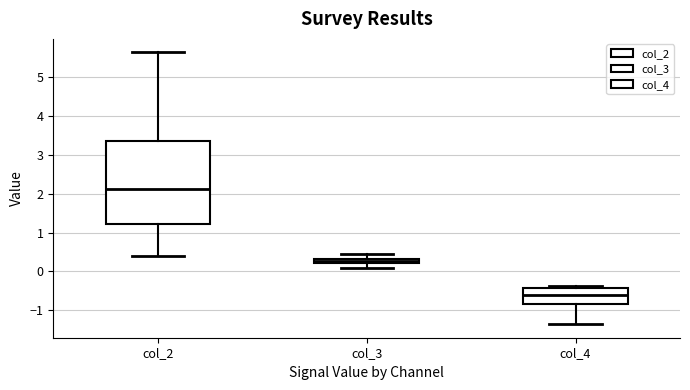

Which box's median line is the lowest?

col_4